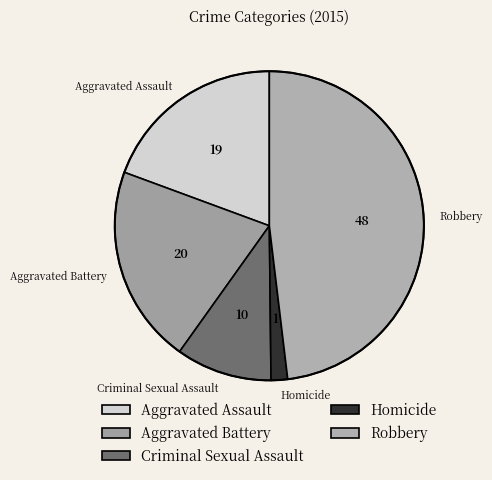

What is the ratio of the value at Robbery to the value at Aggravated Battery?

2.3